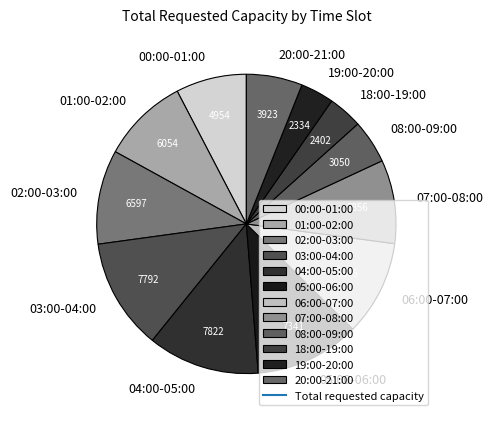

Does 02:00-03:00 represent more than half of the total?

No